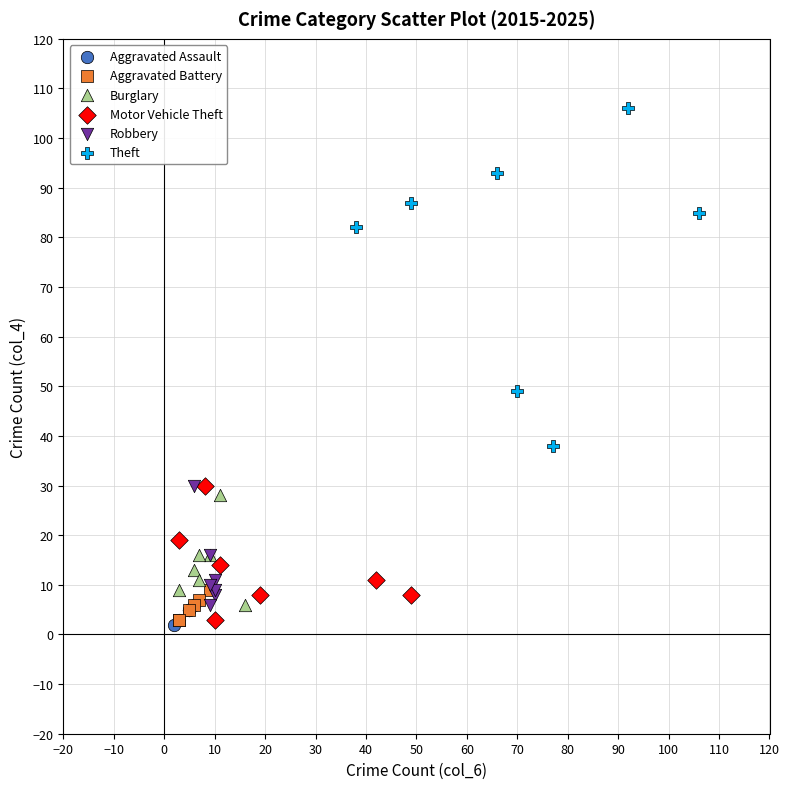

Which series has the widest spread of Y values?

Theft